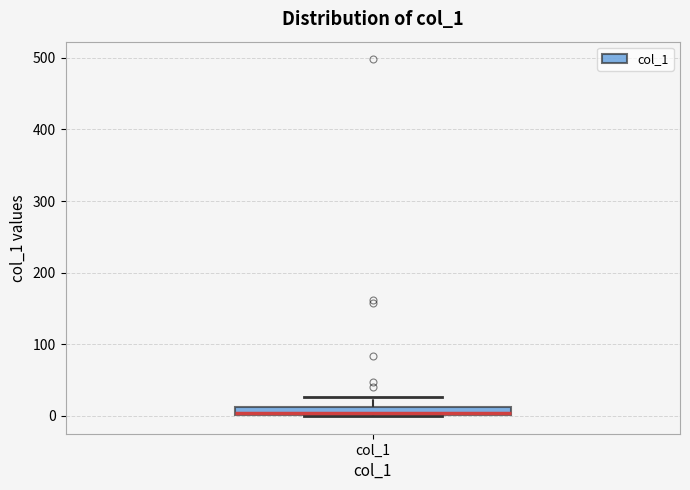

Where is the lower edge of the box for col_1 on the y-axis? The values are not printed on the chart, so give them approximately, as read against the axis.

0